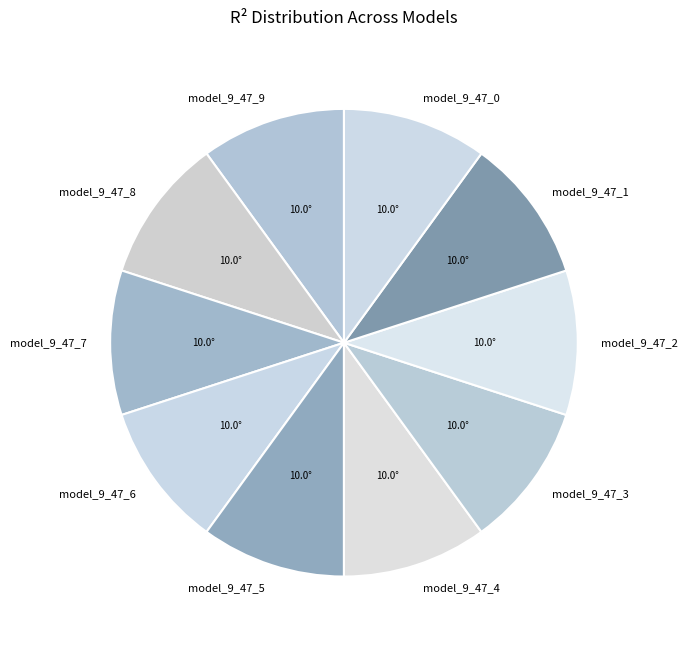

The model_9_47_4 slice represents 1% of the pie. True or false?

False